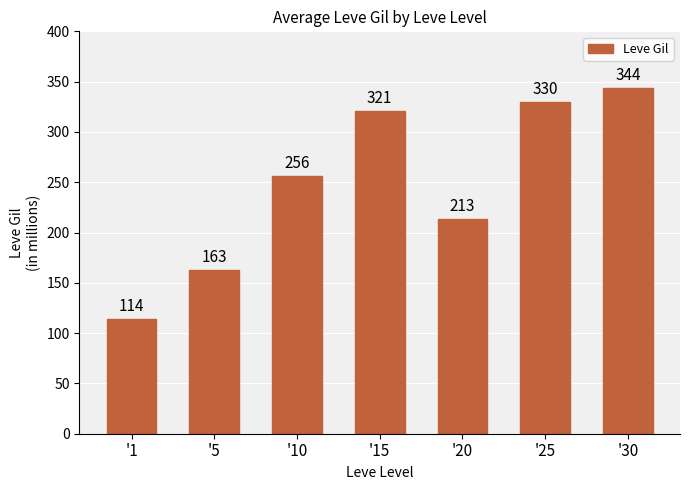

Which has a higher value, '5 or '20?

'20